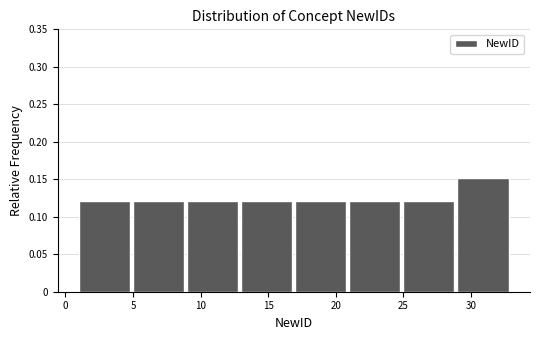

Reading left to right, transcribe this chart: for each bar, give the range it covers on the x-axis and its height. The values are not printed on the chart, so give them approximately, as read against the axis.

1 to 5: 0.12
5 to 9: 0.12
9 to 13: 0.12
13 to 17: 0.12
17 to 21: 0.12
21 to 25: 0.12
25 to 29: 0.12
29 to 33: 0.15